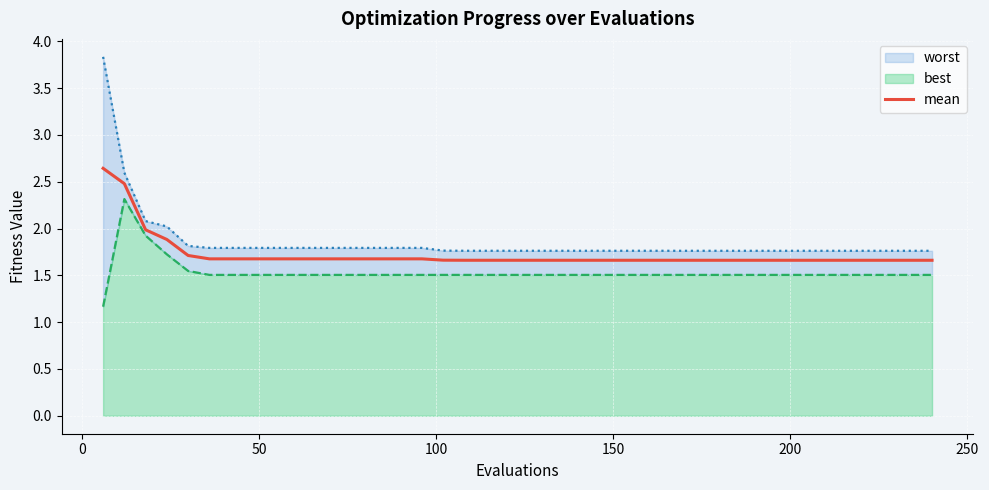

What is the value of the 30th point from the left?

1.7